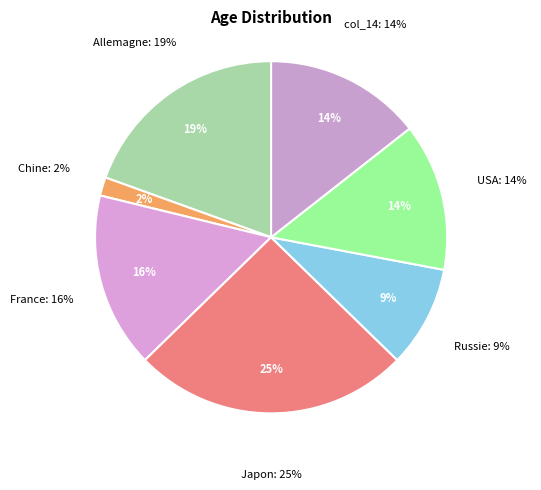

Is it true that Japon is 16% of the pie?

False